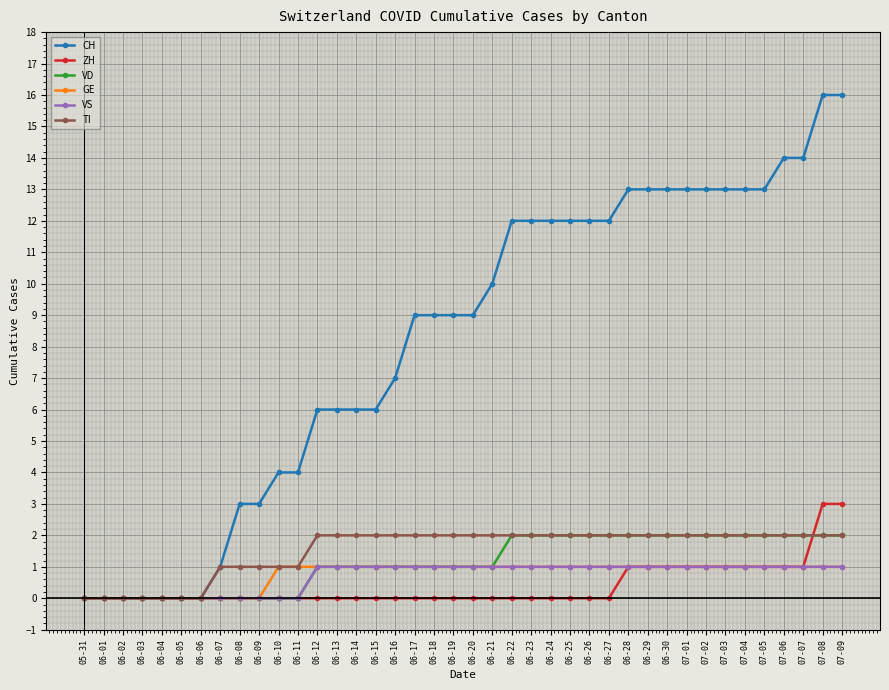

What is the difference between the maximum and minimum values in the GE series?

1